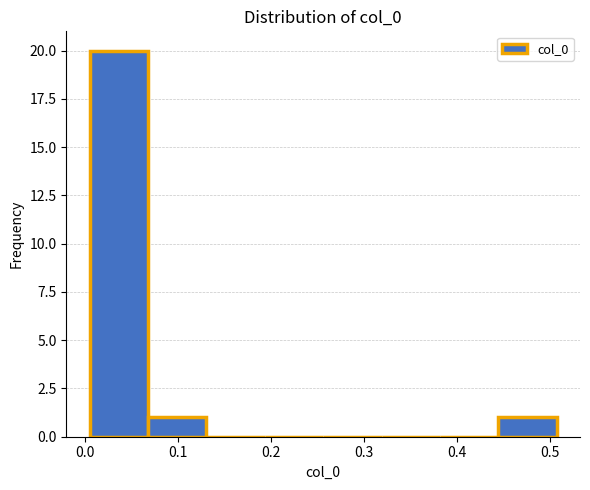

Reading left to right, list every bar in this chart as the range it spans on the x-axis followed by its height. Neither the bar edges nor the heights are printed on the chart, so give them approximately, as read against the axes.

0.01 to 0.07: 20
0.07 to 0.13: 1
0.13 to 0.19: 0
0.19 to 0.26: 0
0.26 to 0.32: 0
0.32 to 0.38: 0
0.38 to 0.44: 0
0.44 to 0.51: 1